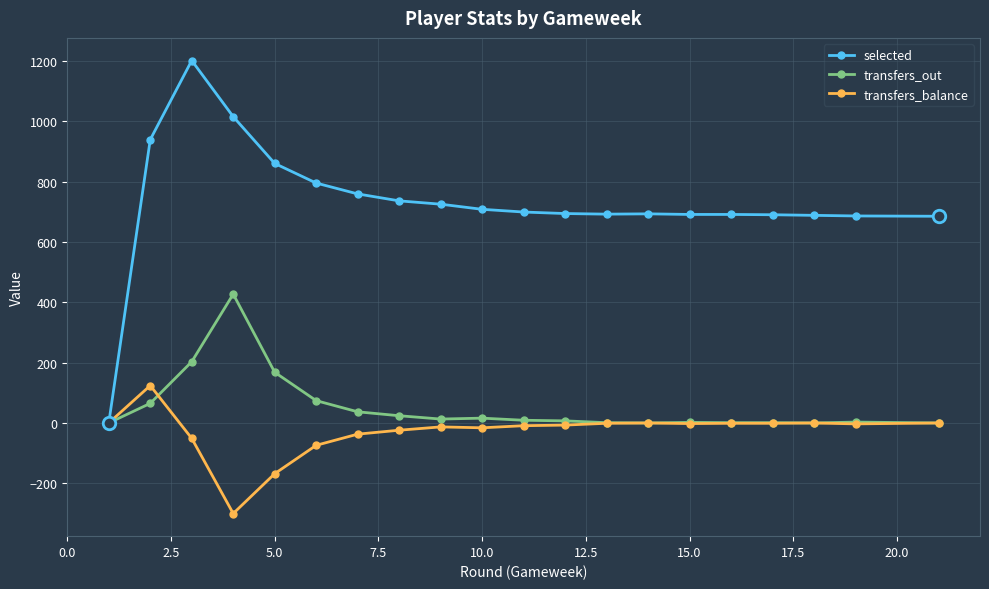

Rank the series by their maximum value, from lowest to highest.

transfers_balance, transfers_out, selected